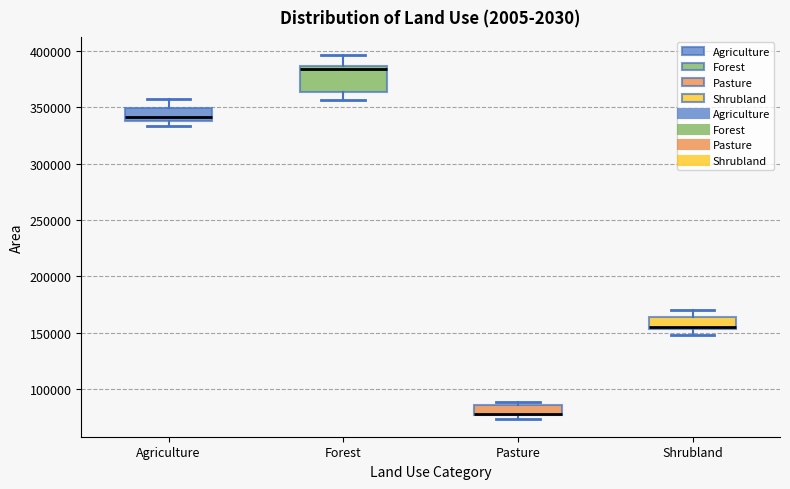

Comparing the boxes themselves (not the whiskers), which one is the tallest?

Forest